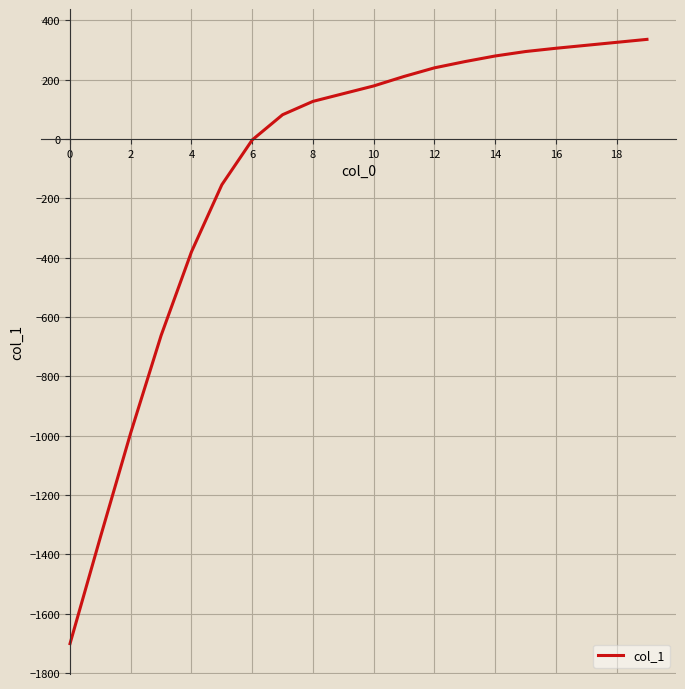

What is the maximum value shown in the chart?

336